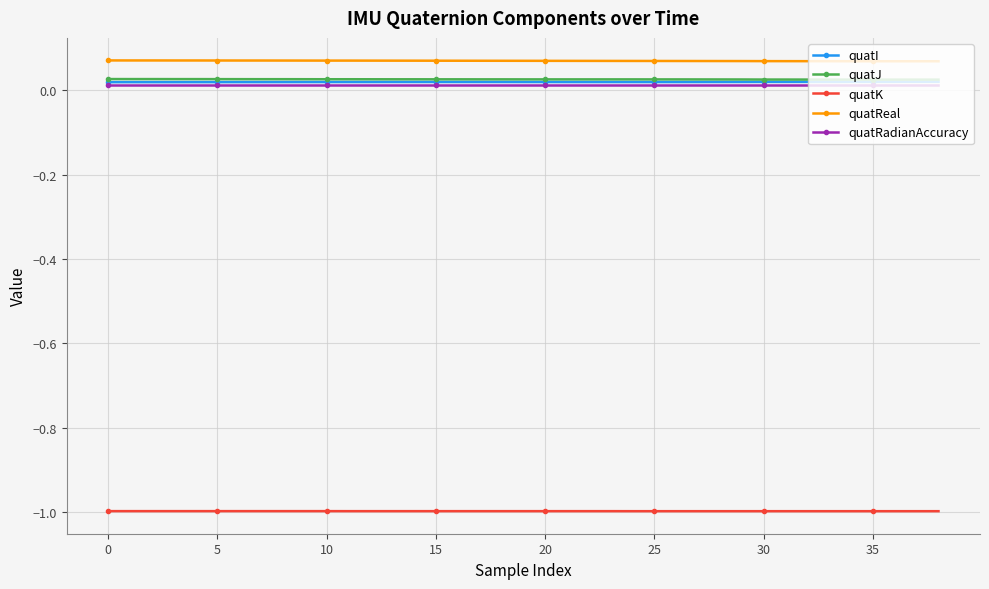

What is the minimum value for quatK?

-1.0